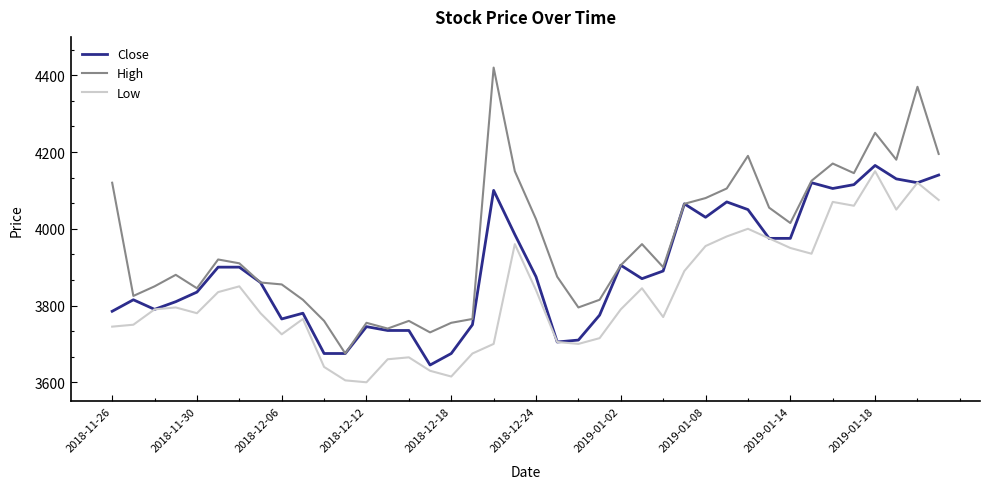

What is the lowest value of the Low series?

3600